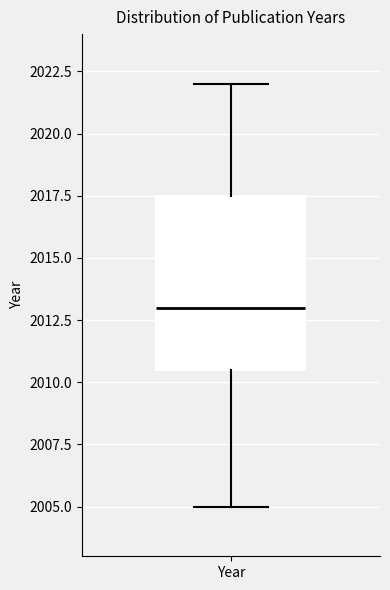

Where does the upper whisker of the box for Year end on the y-axis? The values are not printed on the chart, so give them approximately, as read against the axis.

2022.0